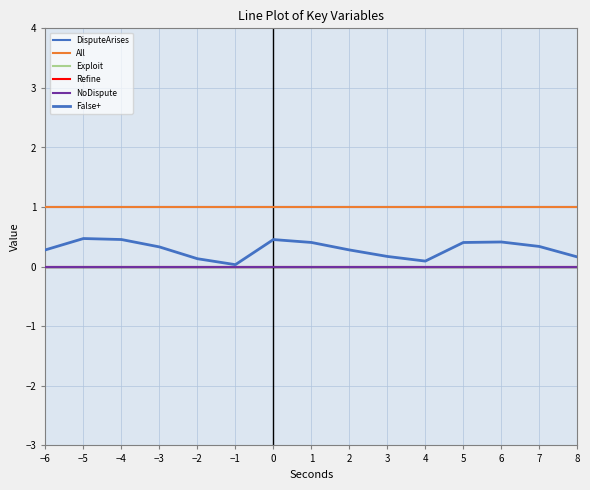

True or false: Refine has more than 1 interior local peaks.

False